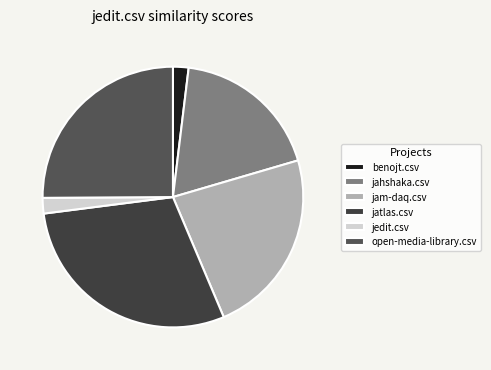

The jahshaka.csv slice represents 25% of the pie. True or false?

False